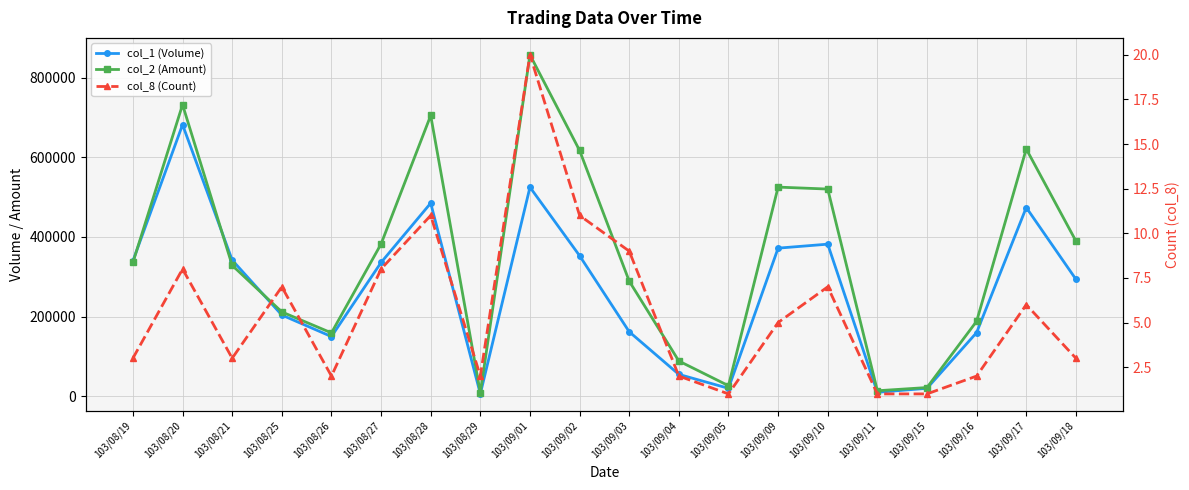

What is the difference between the maximum and minimum values in the col_8 (Count) series?

19